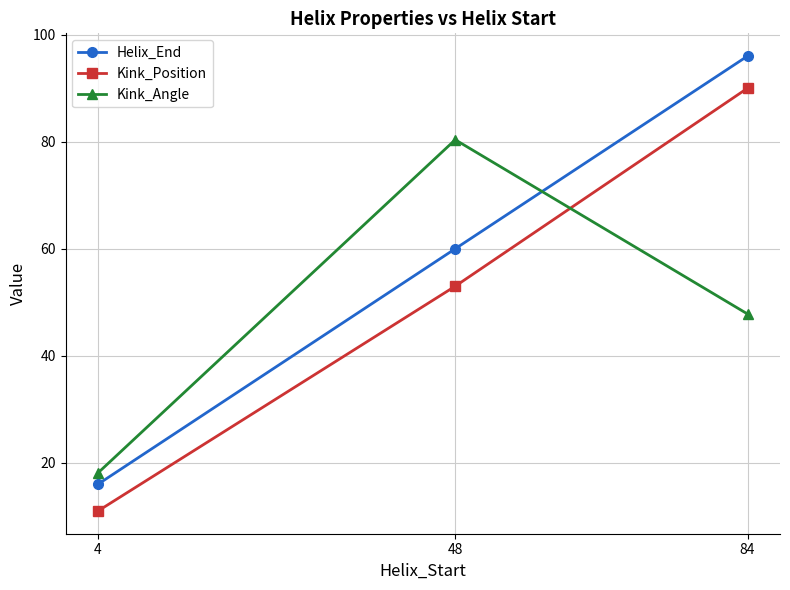

What is the approximate value of Kink_Position at 4?

11.0